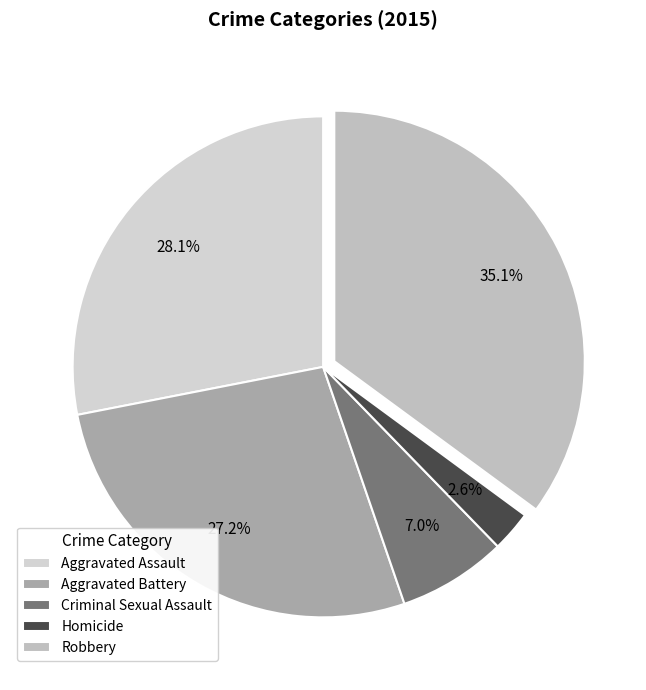

Count the number of slices in the pie.

5